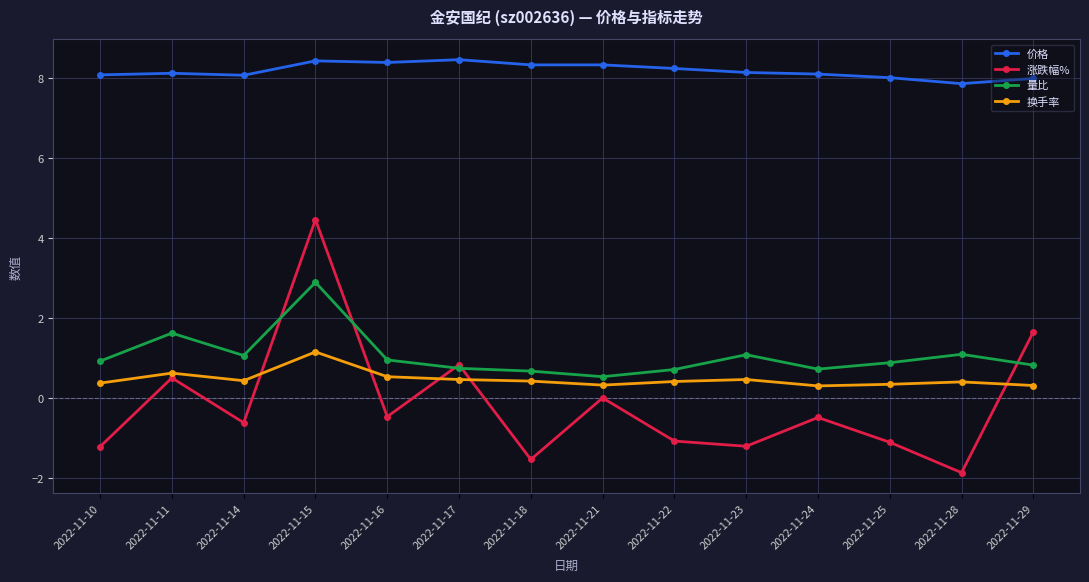

True or false: 换手率 has more than 0 points higher than both neighbors.

True